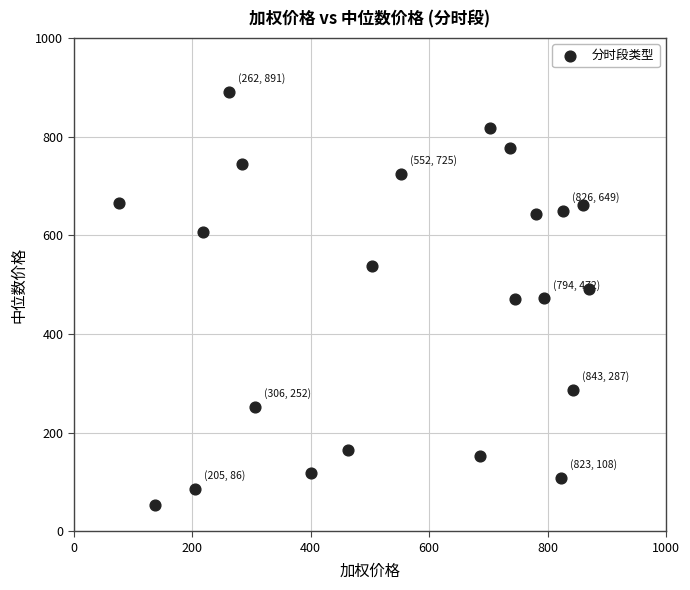

What is the range of X values (max minus min)?

793.1